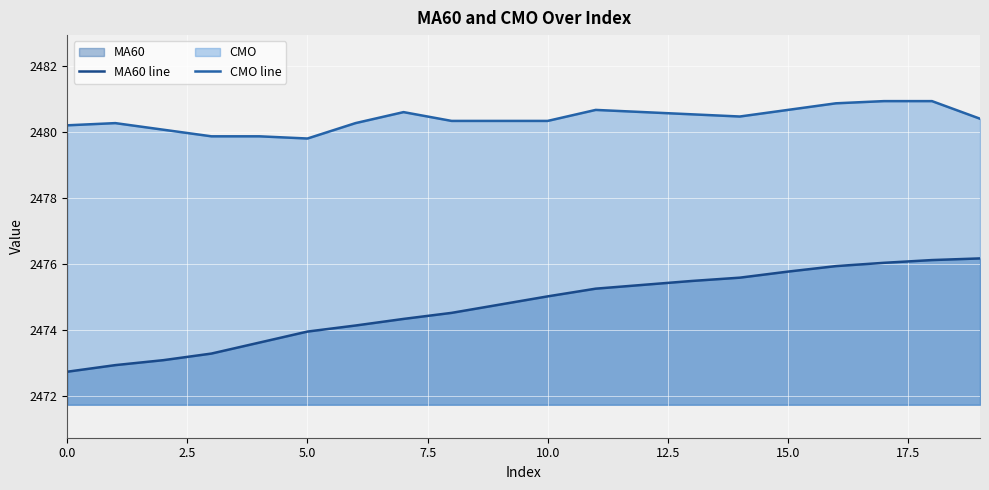

What is the difference between the maximum and minimum values in the CMO line series?

1.1